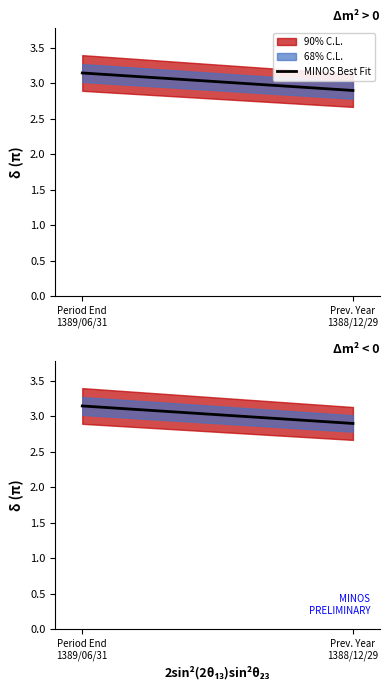

What is the difference between the values at Period End
1389/06/31 and Prev. Year
1388/12/29?

0.2